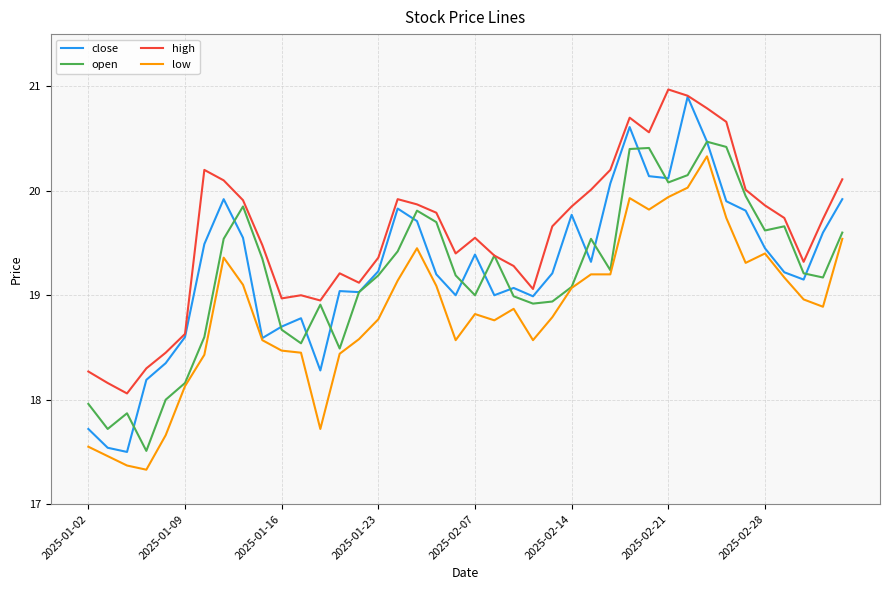

True or false: high and low cross at least once.

False